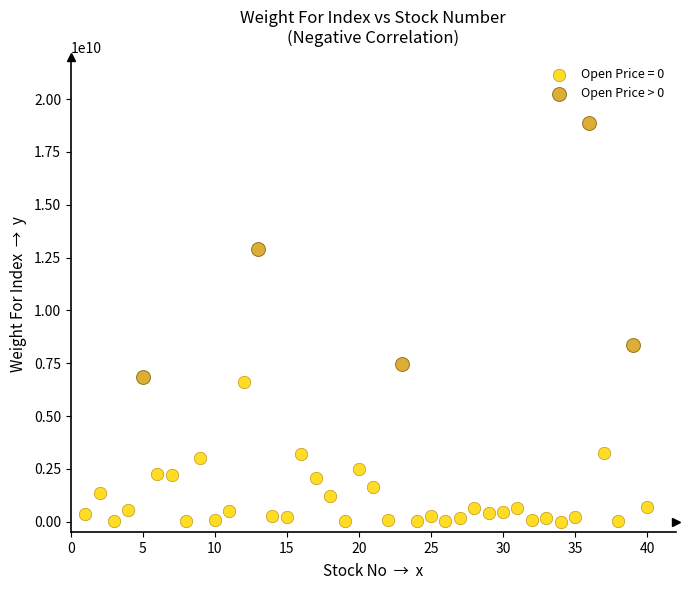

Which series contains the highest Y value?

Open Price > 0